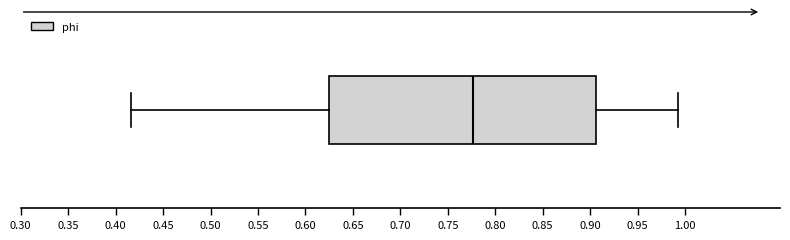

Read this box plot against the x-axis: the position of the median line, the range covered by the box, and the ends of both whiskers. The values are not printed on the chart, so give them approximately, as read against the axis.

median 0.775, box 0.625 to 0.905, whiskers 0.415 to 0.990